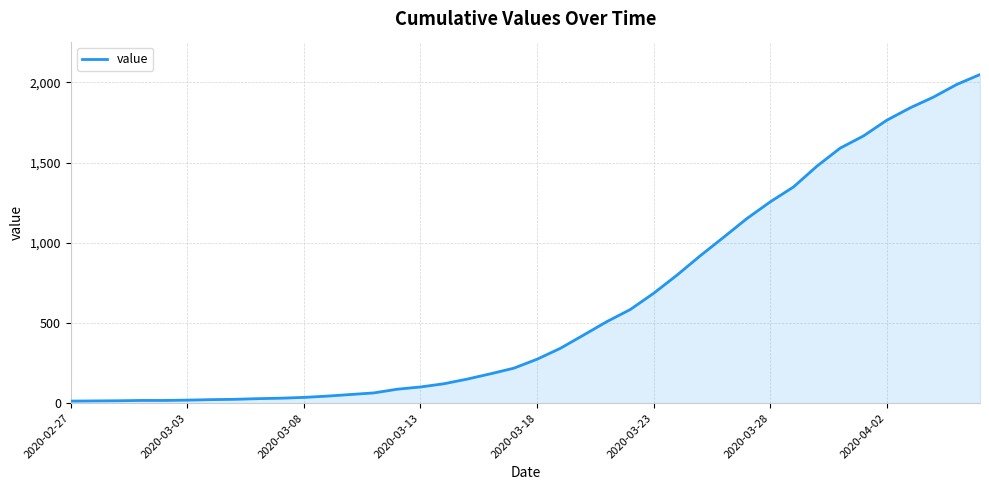

What is the sum of all values?

24864